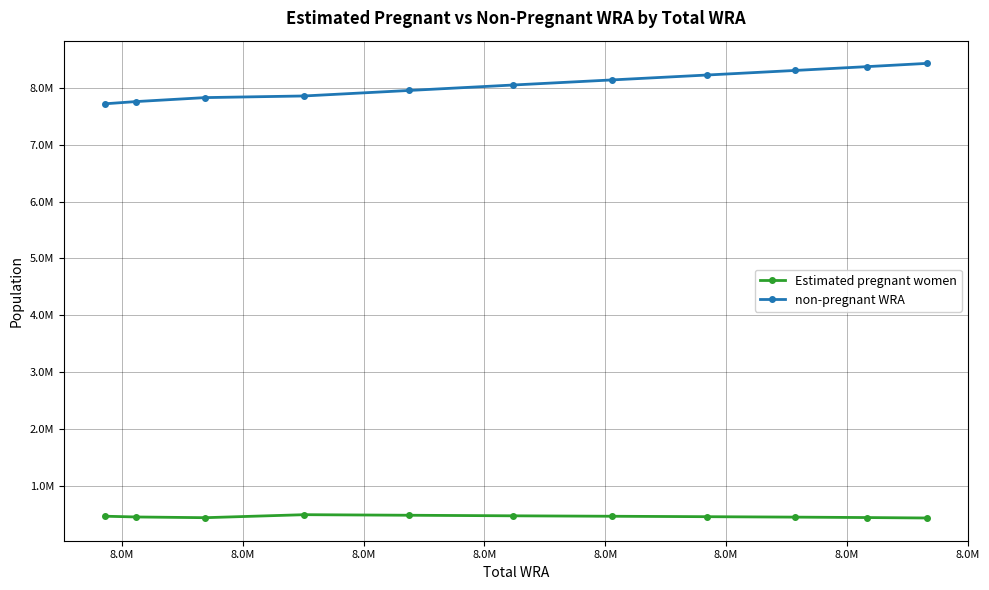

Which series has the largest total across all categories?

non-pregnant WRA